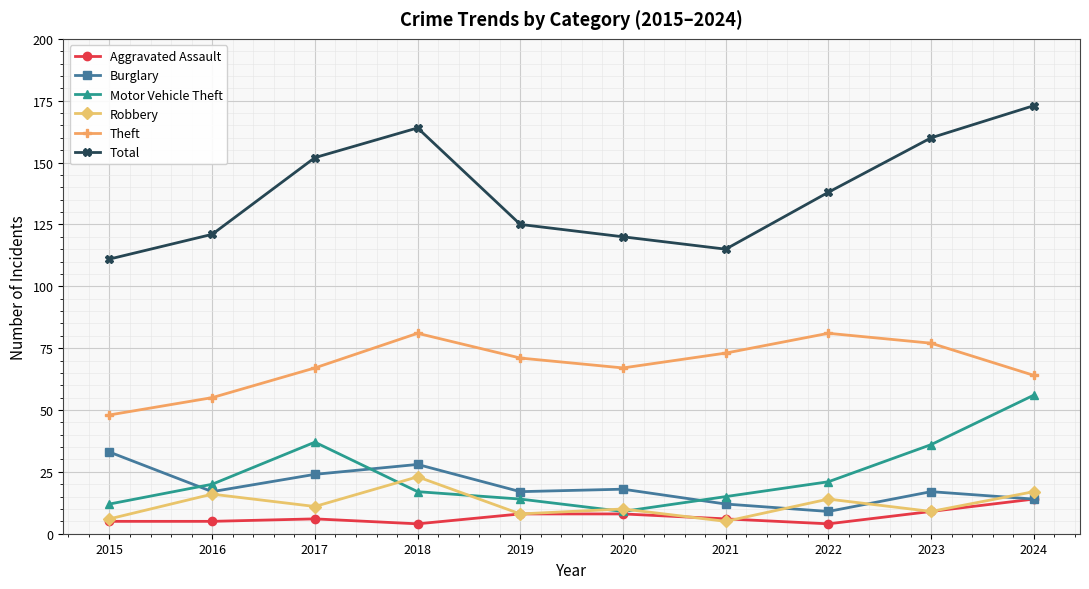

Does the chart have visible grid lines?

Yes